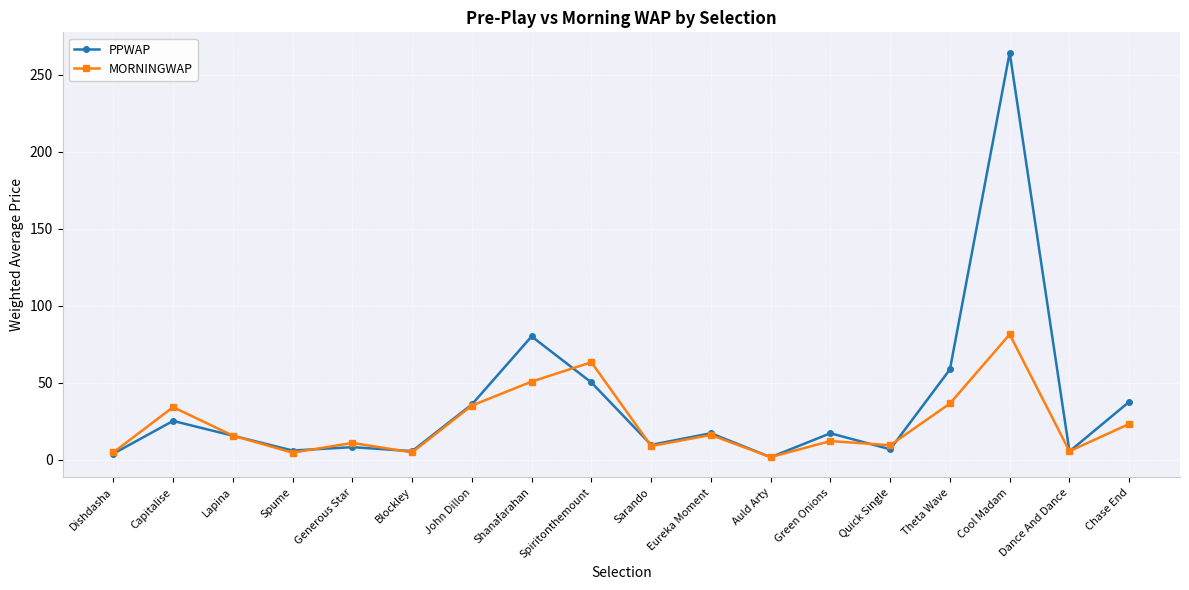

What is the approximate value of PPWAP at Dishdasha?

4.0